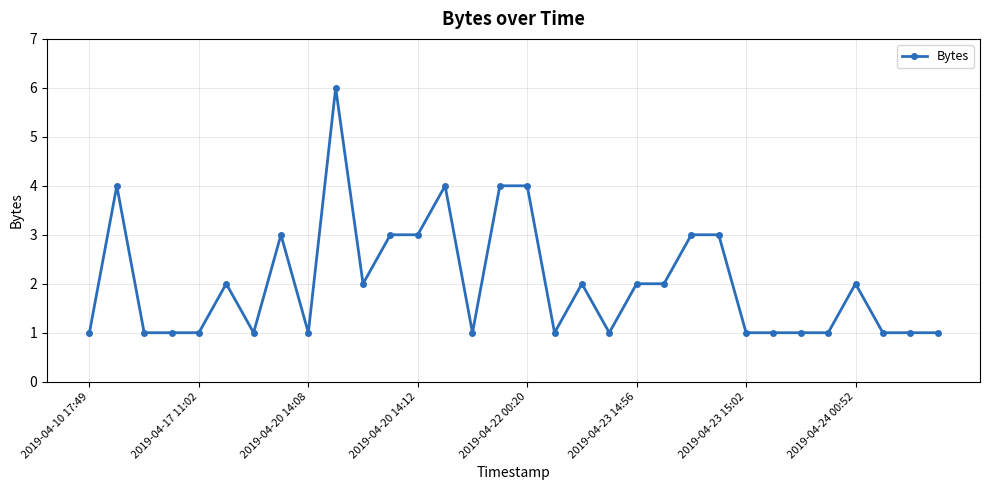

How many series are shown in this chart?

1